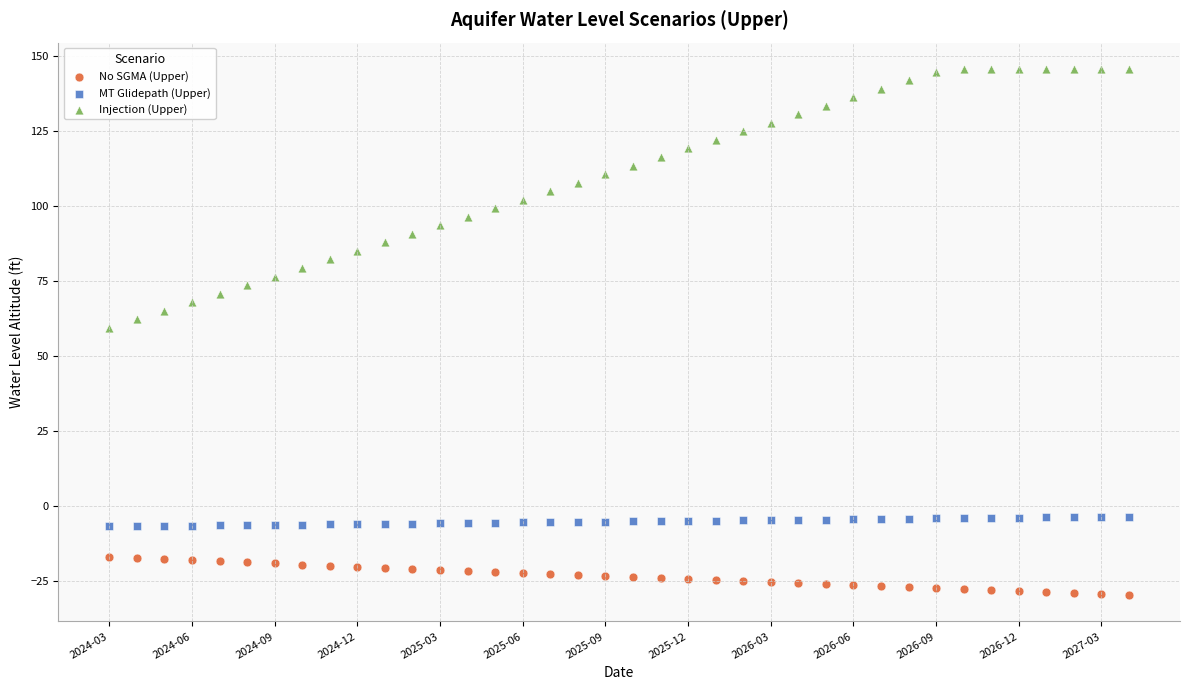

What are all the series names shown in the legend?

No SGMA (Upper), MT Glidepath (Upper), Injection (Upper)